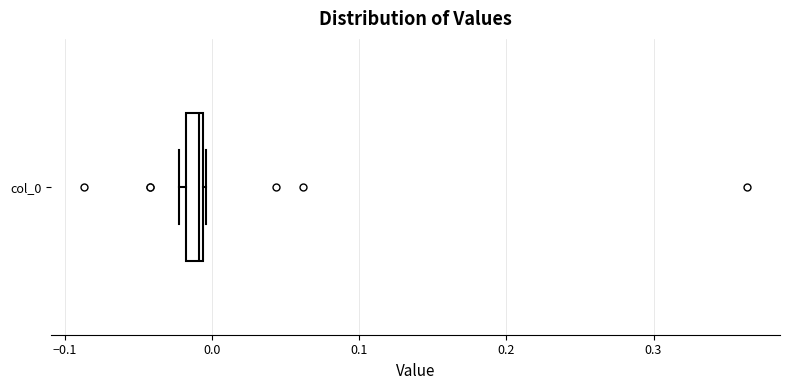

Where is the right edge of the box for col_0 on the x-axis? The values are not printed on the chart, so give them approximately, as read against the axis.

-0.01